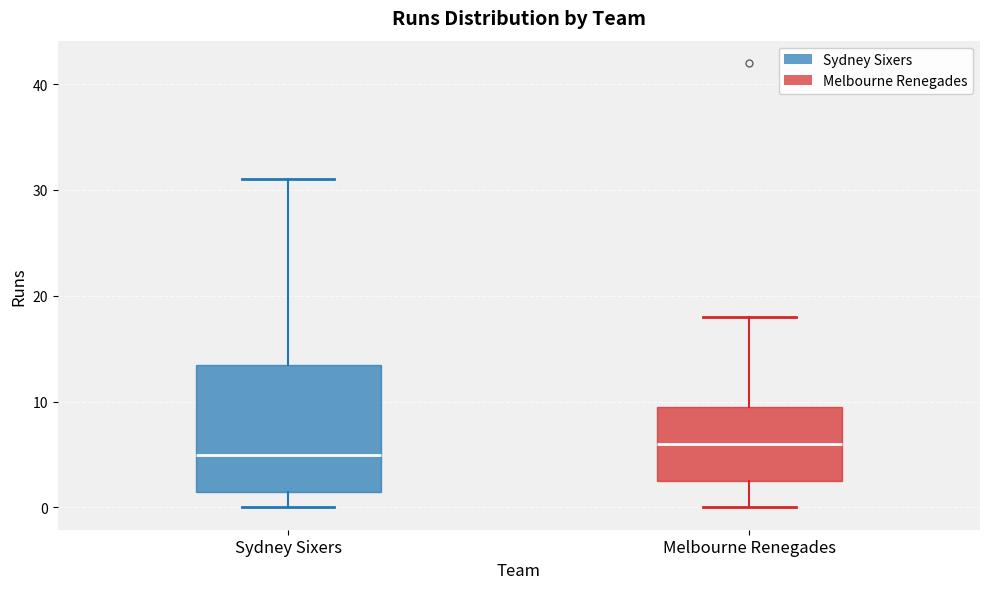

Which box is the tallest, from its lower edge to its upper edge?

Sydney Sixers